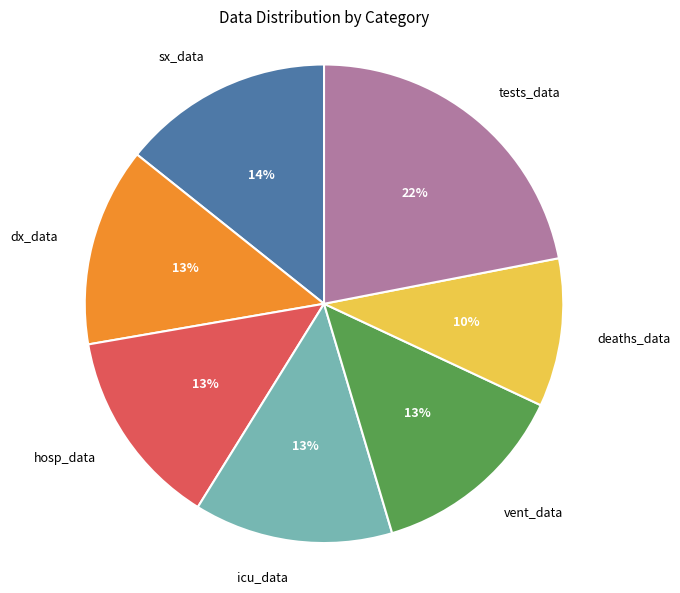

How many slices are in this pie chart?

7